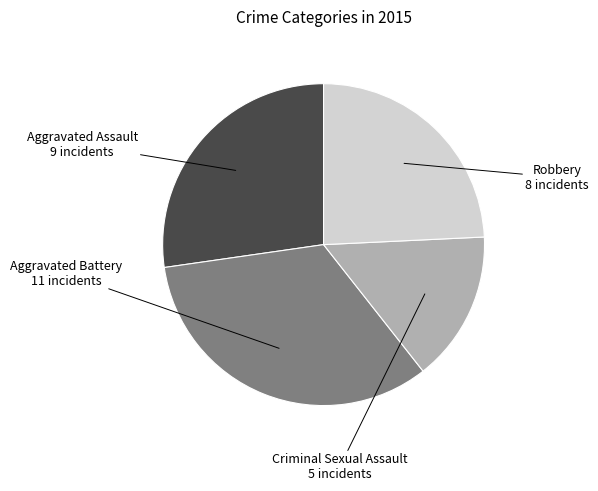

Does any single category account for the majority?

No